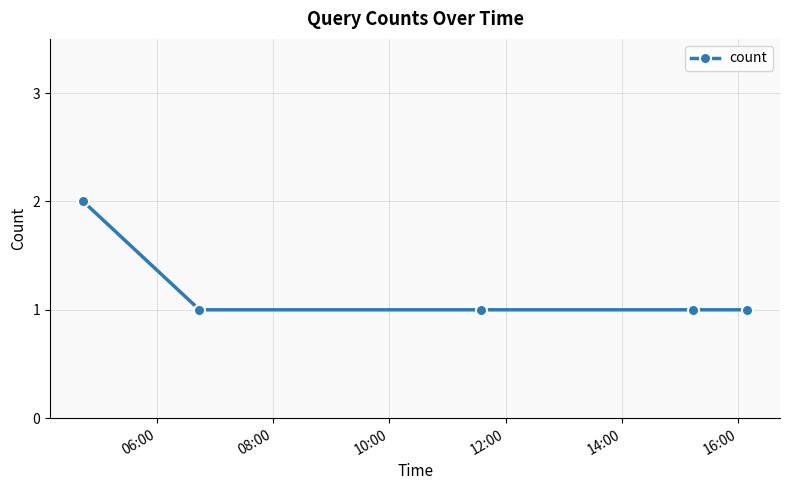

Reading left to right, extract all data points from this chart.

2	1	1	1	1